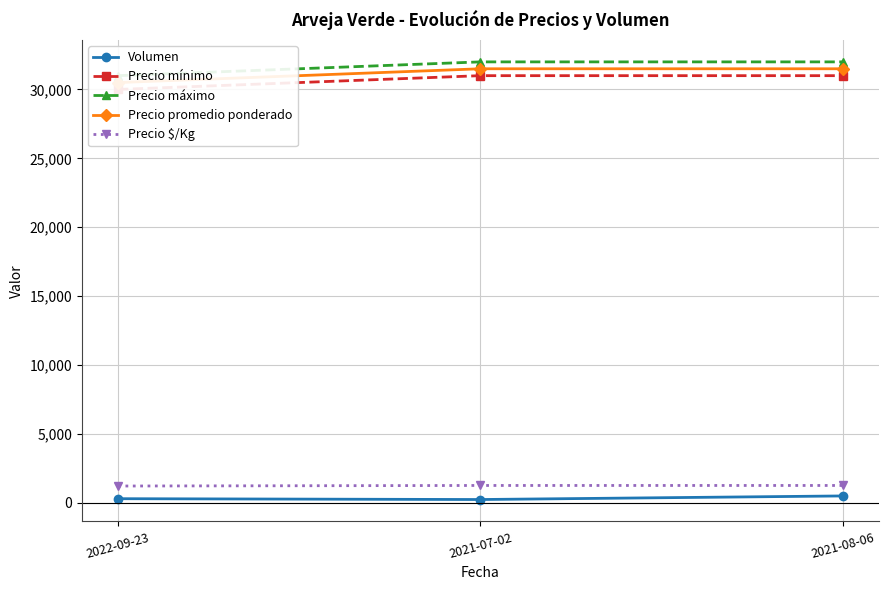

True or false: Precio $/Kg has a value of 610 at 2021-07-02.

False